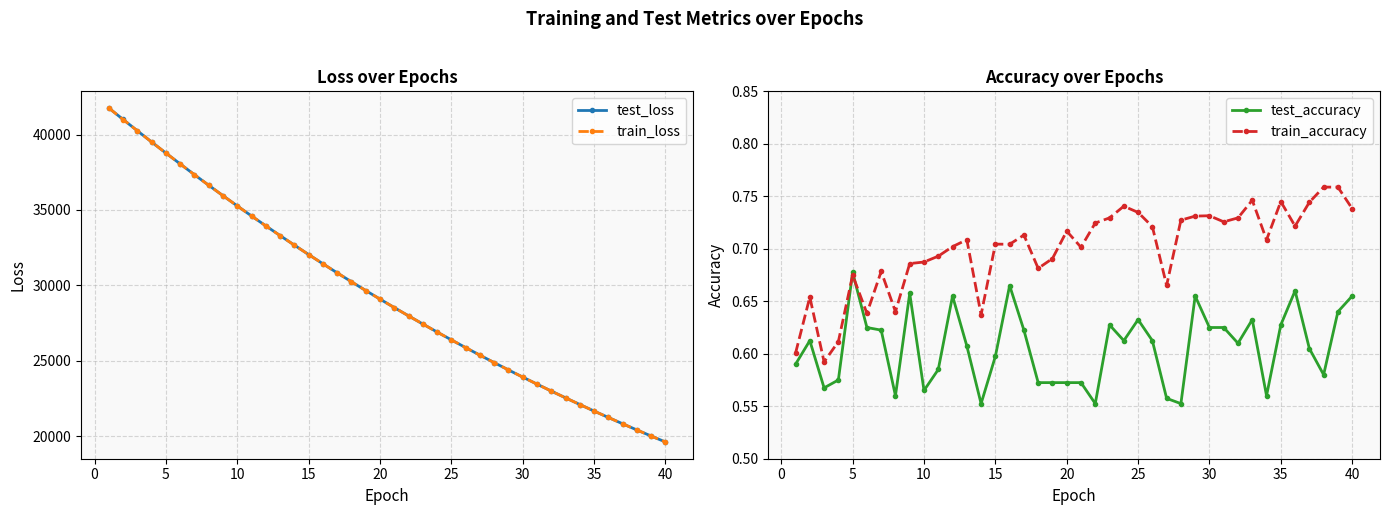

Reading right to left, transcribe all the data shown in this chart.

test_loss: 19618.9	20013.8	20416.1	20826.4	21244.7	21670.3	22104.1	22545.1	22995.2	23454.1	23920.4	24395.7	24880.0	25373.8	25875.6	26387.2	26908.3	27438.8	27978.6	28528.9	29088.1	29658.6	30238.8	30829.3	31430.8	32042.4	32666.4	33298.9	33943.5	34598.7	35265.4	35944.1	36633.6	37333.0	38048.2	38768.2	39501.0	40244.5	40995.6	41755.0
train_loss: 19617.8	20012.5	20415.1	20825.4	21243.6	21668.9	22102.7	22544.1	22994.1	23452.7	23919.2	24394.6	24878.6	25372.5	25874.2	26385.6	26906.5	27437.2	27977.1	28527.5	29087.1	29657.4	30237.8	30828.0	31430.2	32041.5	32665.0	33297.8	33942.7	34597.4	35264.2	35942.9	36632.2	37332.2	38047.9	38767.2	39500.4	40243.6	40994.0	41755.0
test_accuracy: 0.7	0.6	0.6	0.6	0.7	0.6	0.6	0.6	0.6	0.6	0.6	0.7	0.6	0.6	0.6	0.6	0.6	0.6	0.6	0.6	0.6	0.6	0.6	0.6	0.7	0.6	0.6	0.6	0.7	0.6	0.6	0.7	0.6	0.6	0.6	0.7	0.6	0.6	0.6	0.6
train_accuracy: 0.7	0.8	0.8	0.7	0.7	0.7	0.7	0.7	0.7	0.7	0.7	0.7	0.7	0.7	0.7	0.7	0.7	0.7	0.7	0.7	0.7	0.7	0.7	0.7	0.7	0.7	0.6	0.7	0.7	0.7	0.7	0.7	0.6	0.7	0.6	0.7	0.6	0.6	0.7	0.6